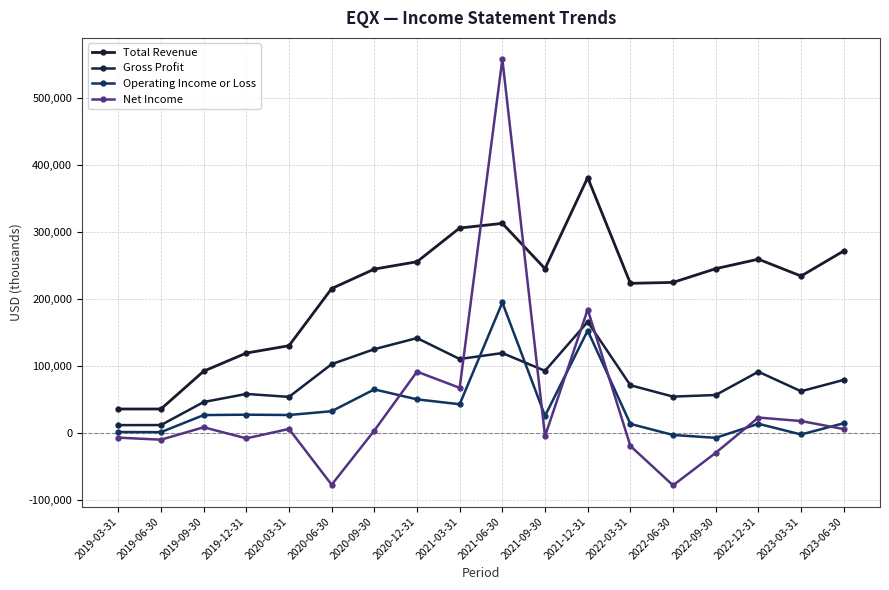

At which category does the chart reach its peak across all series?

2021-06-30